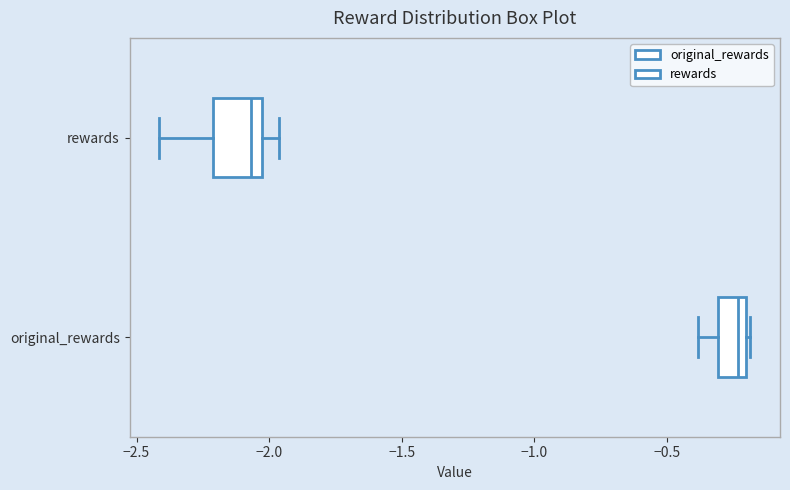

Which box is the widest, from its left edge to its right edge?

rewards